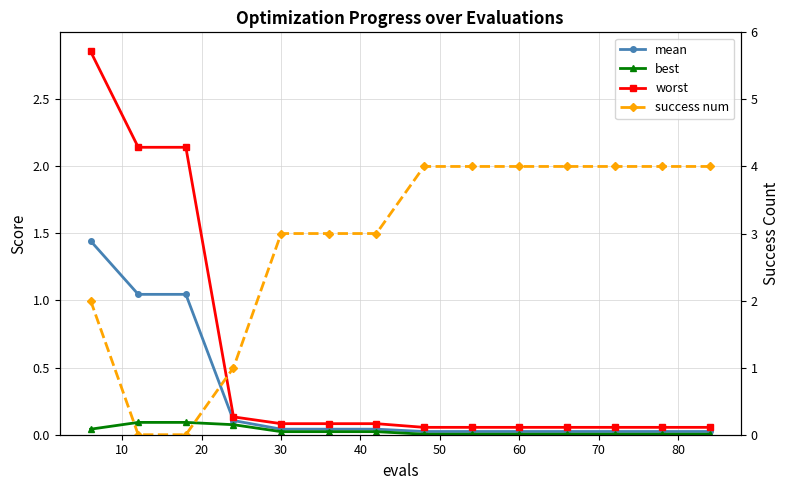

What is the total value across all series at 30?

3.1